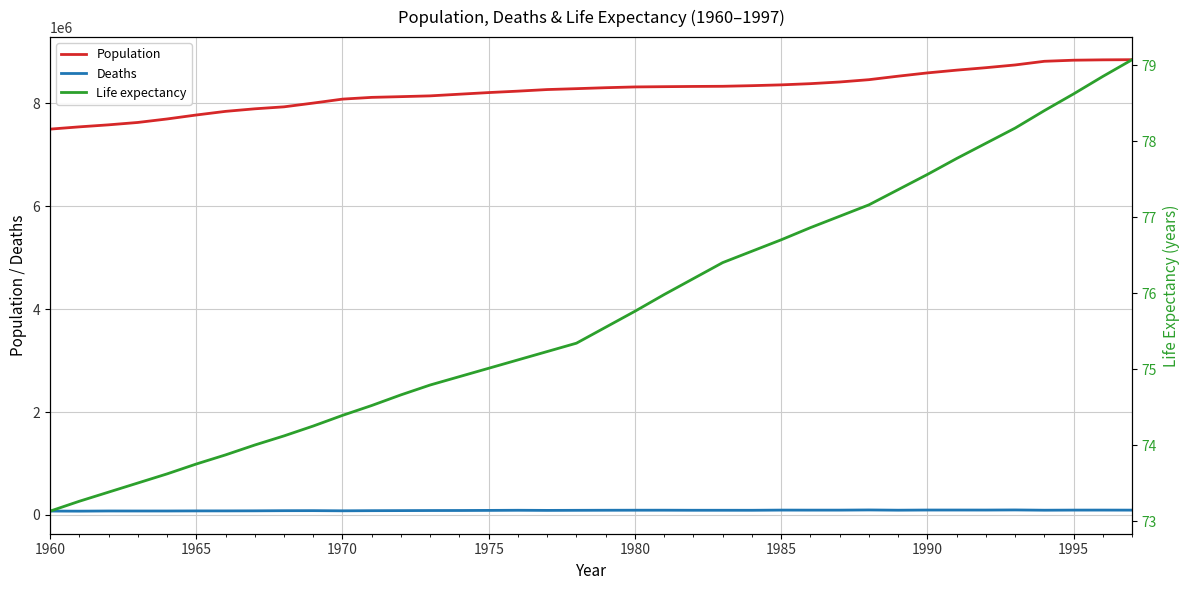

True or false: Population and Deaths intersect in this chart.

False